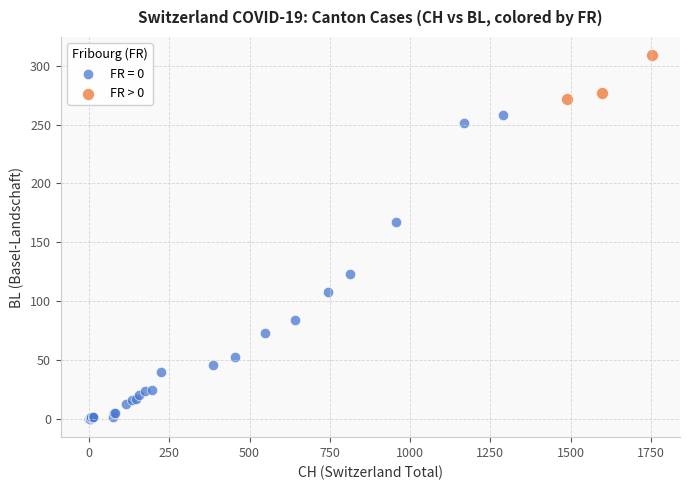

Which series has the largest Y range (max minus min)?

FR = 0